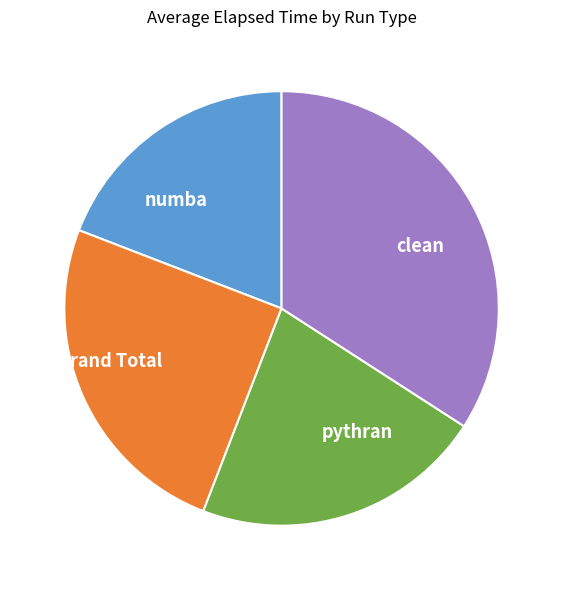

Which category has the smallest portion of the pie?

numba